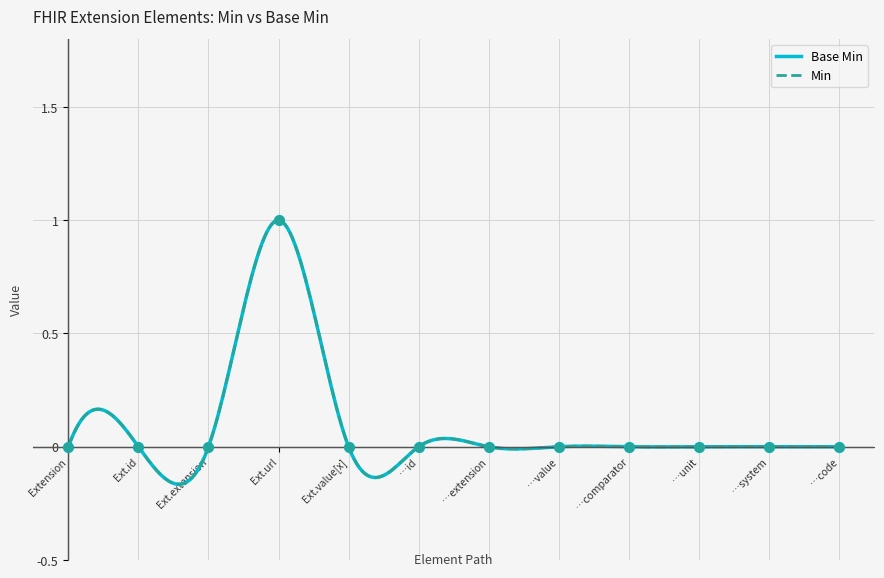

Between Ext.url and …id, which is larger?

Ext.url